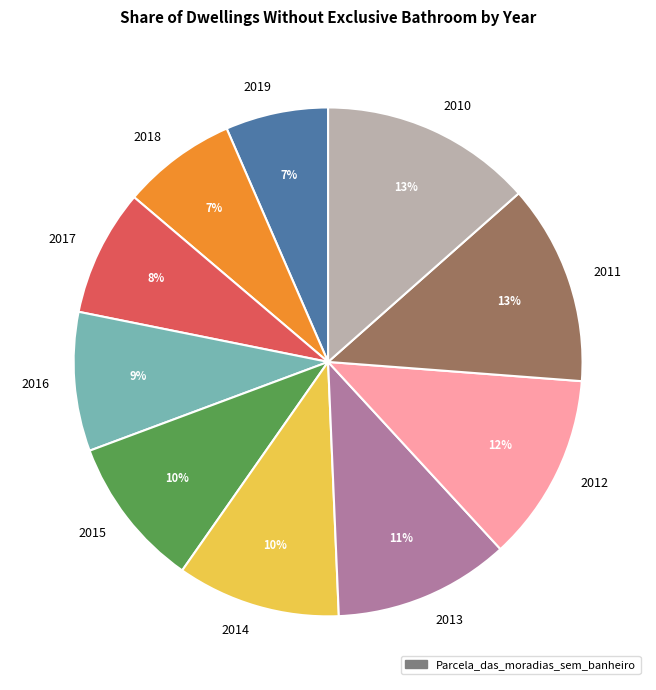

To the nearest percent, what is the average slice percentage?

10%